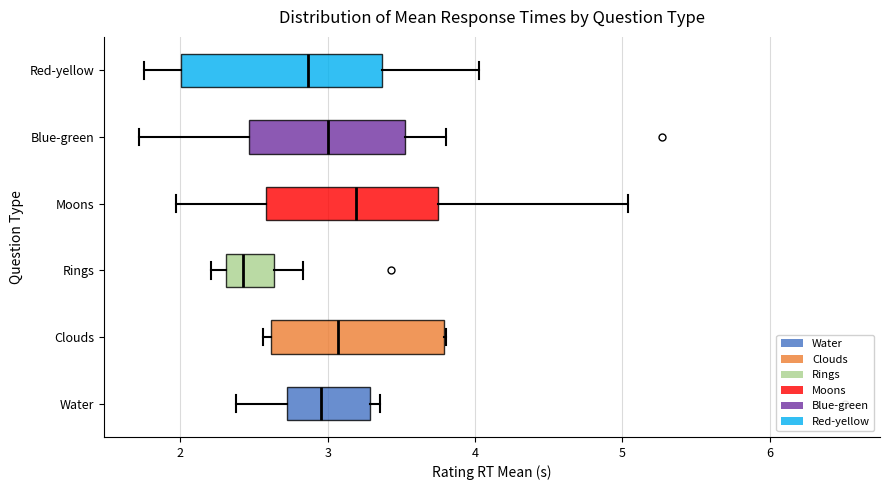

Which box's median line is the furthest to the right?

Moons